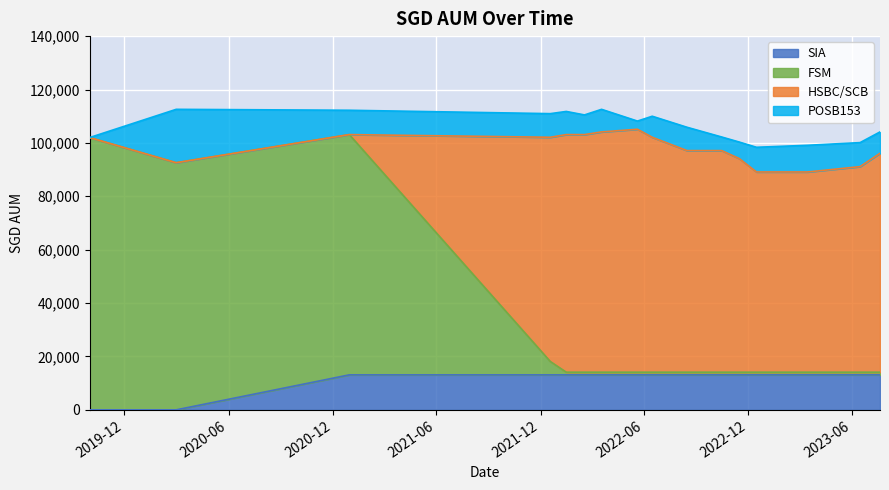

What is the highest value of the SIA series?

13108.5